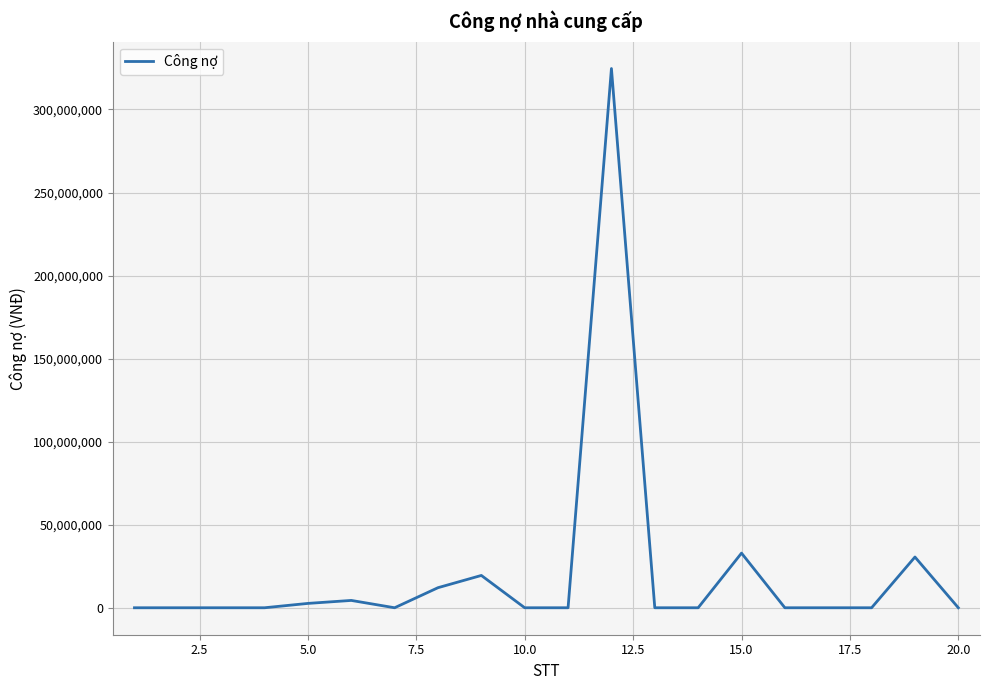

How many values exceed 0?

7